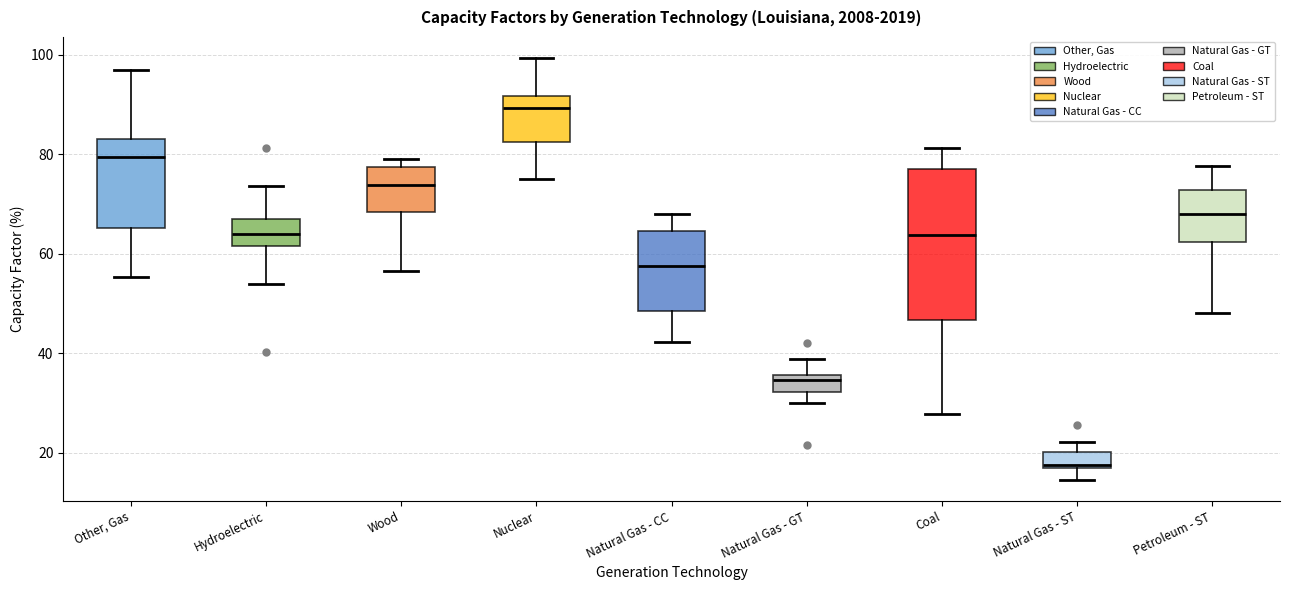

Reading left to right, transcribe this box plot: for each box, give where its median line is, the range the box spans, and where its two whiskers end, as read against the y-axis. The values are not printed on the chart, so give them approximately, as read against the axis.

Other, Gas: median 80, box 66 to 84, whiskers 56 to 96
Hydroelectric: median 64, box 62 to 66, whiskers 54 to 74
Wood: median 74, box 68 to 78, whiskers 56 to 80
Nuclear: median 90, box 82 to 92, whiskers 74 to 100
Natural Gas - CC: median 58, box 48 to 64, whiskers 42 to 68
Natural Gas - GT: median 34, box 32 to 36, whiskers 30 to 38
Coal: median 64, box 46 to 78, whiskers 28 to 82
Natural Gas - ST: median 18, box 16 to 20, whiskers 14 to 22
Petroleum - ST: median 68, box 62 to 72, whiskers 48 to 78